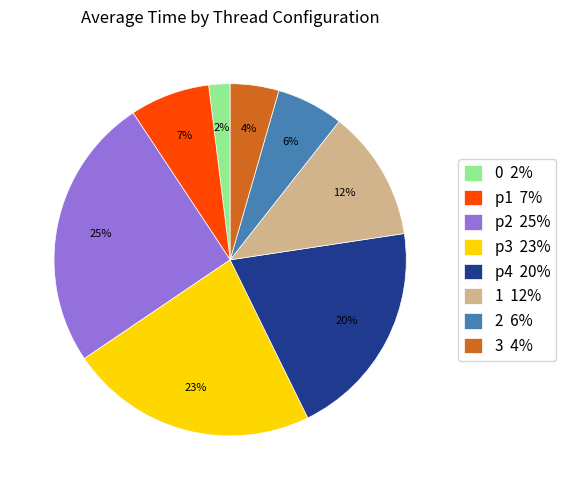

Which has a higher value, 2 6% or p1 7%?

p1 7%